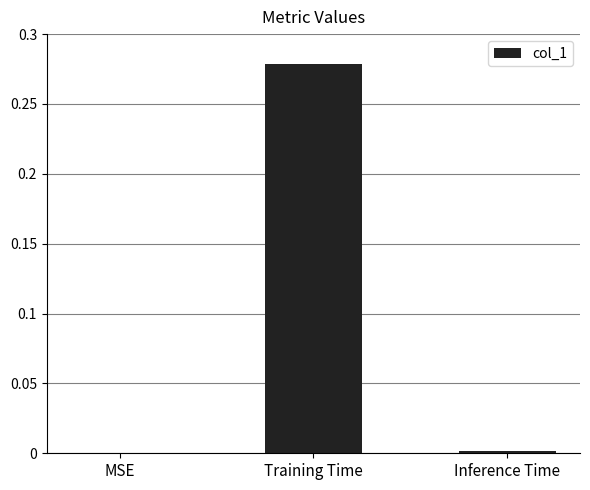

How many values are above zero?

2